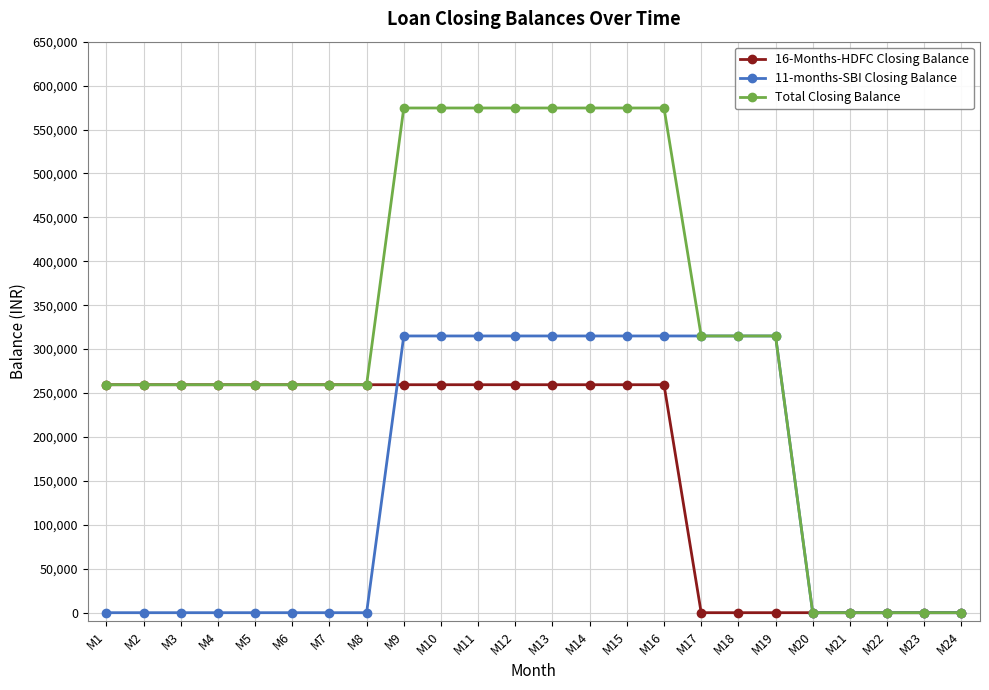

How many distinct data groups are displayed?

3